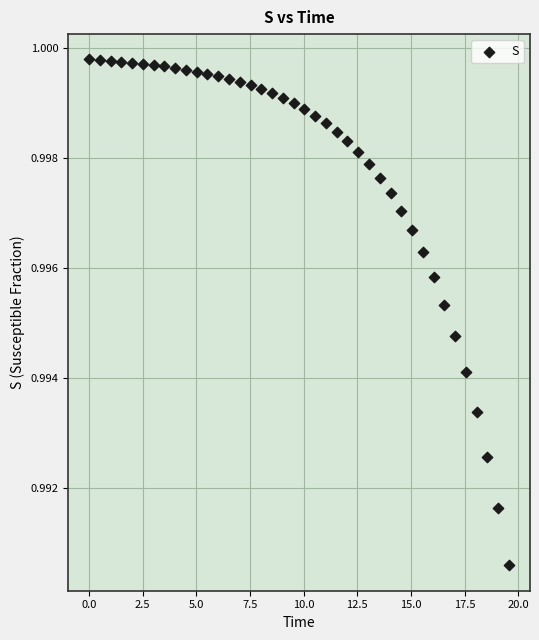

What is the range of X values (max minus min)?

19.6